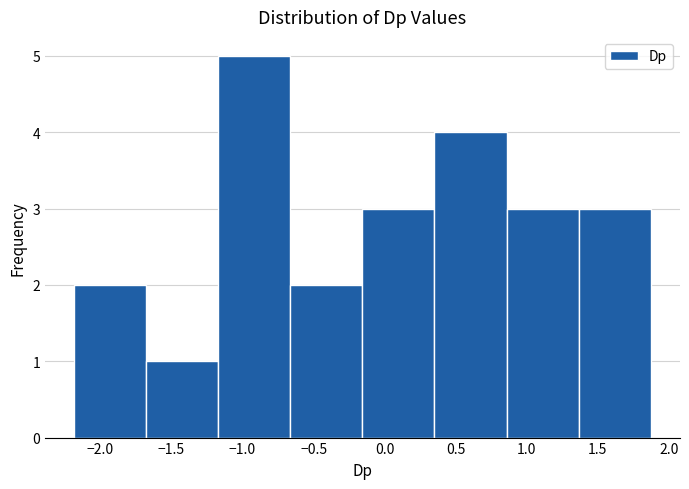

Reading left to right, transcribe this chart: for each bar, give the range it covers on the x-axis and its height. Neither the bar edges nor the heights are printed on the chart, so give them approximately, as read against the axes.

-2.20 to -1.70: 2
-1.70 to -1.15: 1
-1.15 to -0.65: 5
-0.65 to -0.15: 2
-0.15 to 0.35: 3
0.35 to 0.85: 4
0.85 to 1.35: 3
1.35 to 1.85: 3